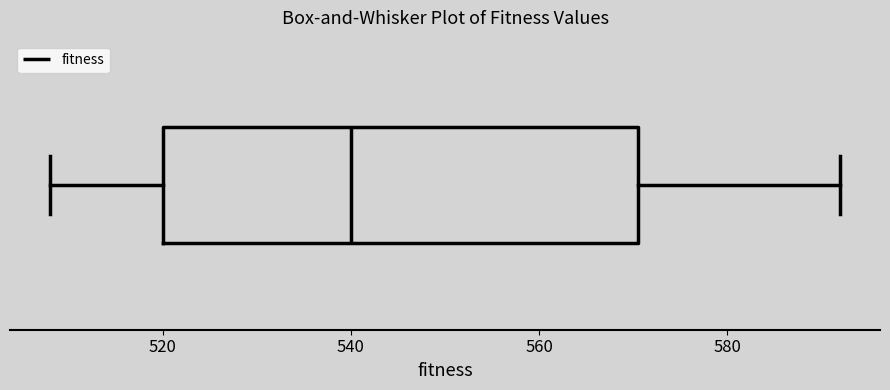

Read this box plot against the x-axis: the position of the median line, the range covered by the box, and the ends of both whiskers. The values are not printed on the chart, so give them approximately, as read against the axis.

median 540, box 520 to 570, whiskers 508 to 592